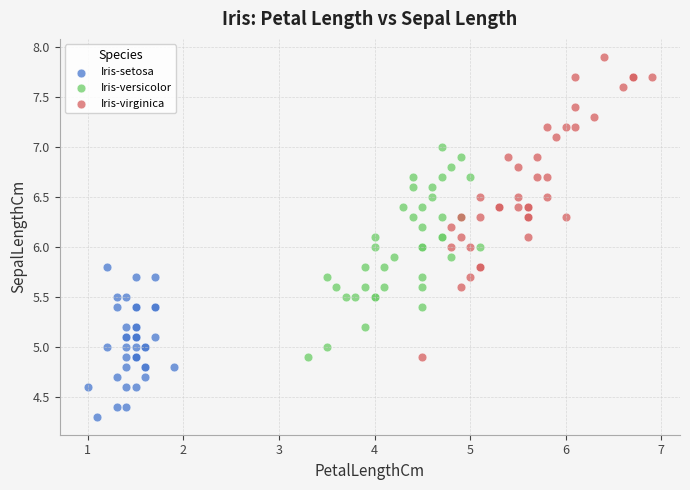

Which series contains the lowest Y value?

Iris-setosa